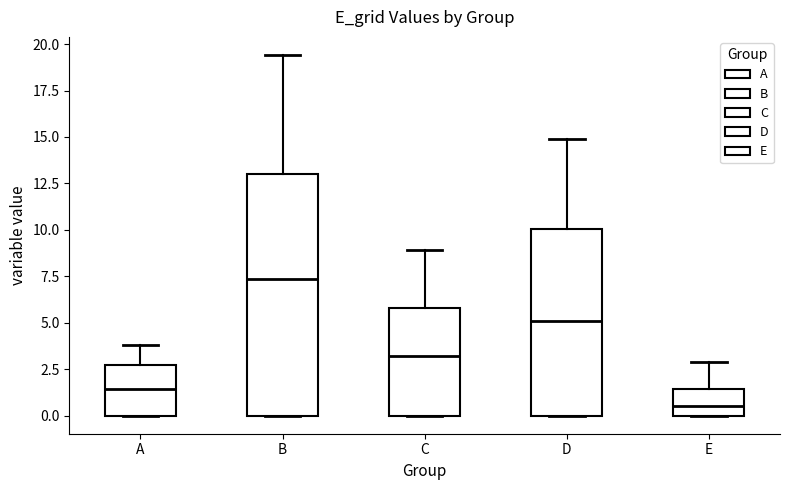

Which box's median line is the lowest?

E